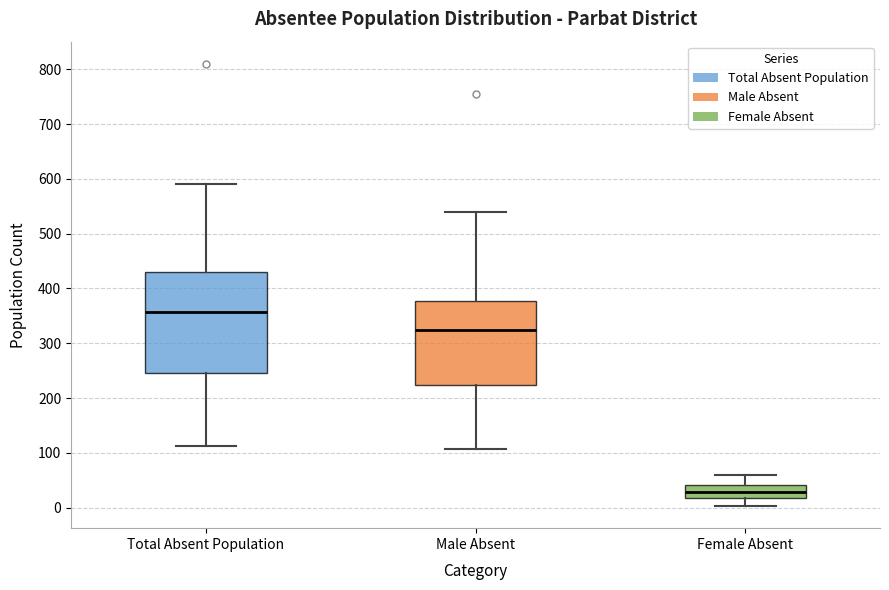

Comparing the boxes themselves (not the whiskers), which one is the tallest?

Total Absent Population